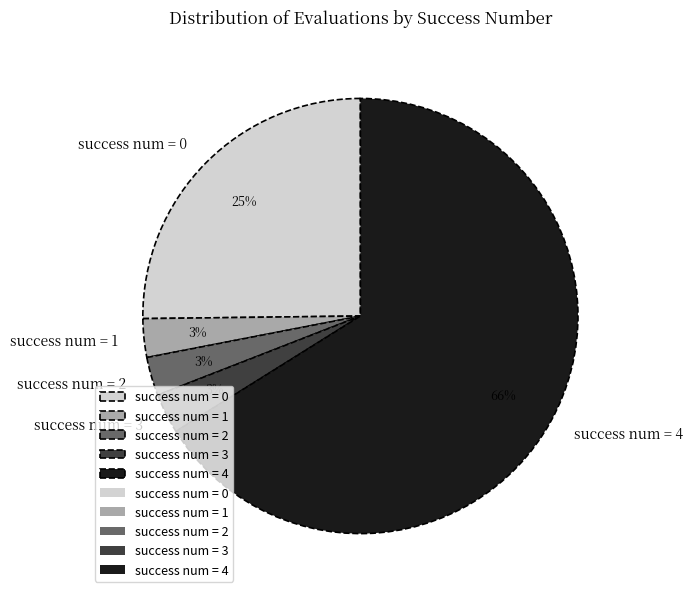

Is it true that success num = 1 is 3% of the pie?

True